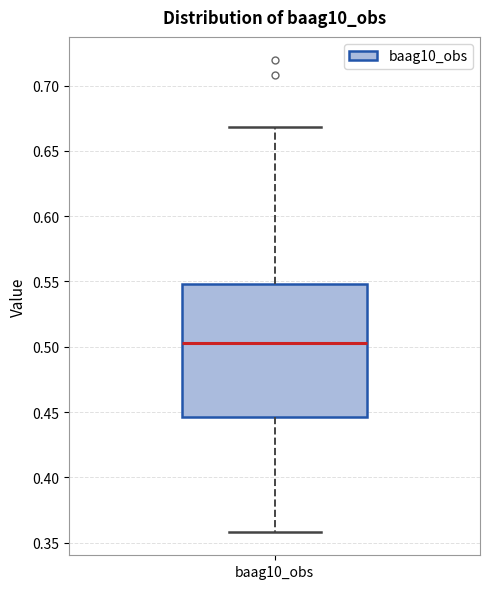

Transcribe this box plot: give where the median line is, the range the box spans, and where the two whiskers end, as read against the y-axis. The values are not printed on the chart, so give them approximately, as read against the axis.

median 0.505, box 0.445 to 0.550, whiskers 0.360 to 0.670